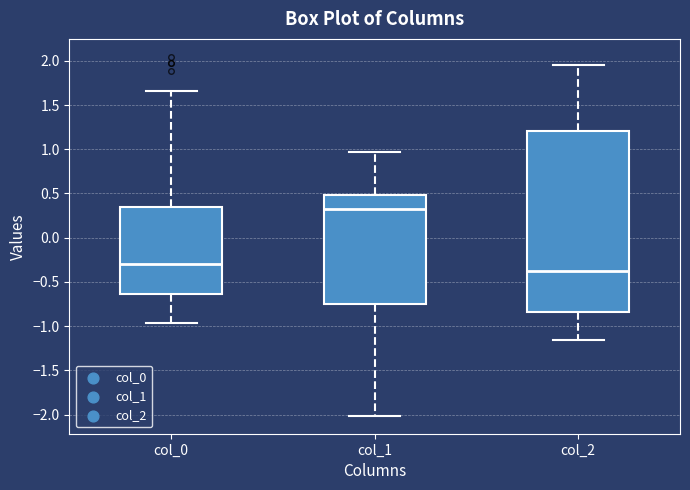

Which box's median line is the lowest?

col_2